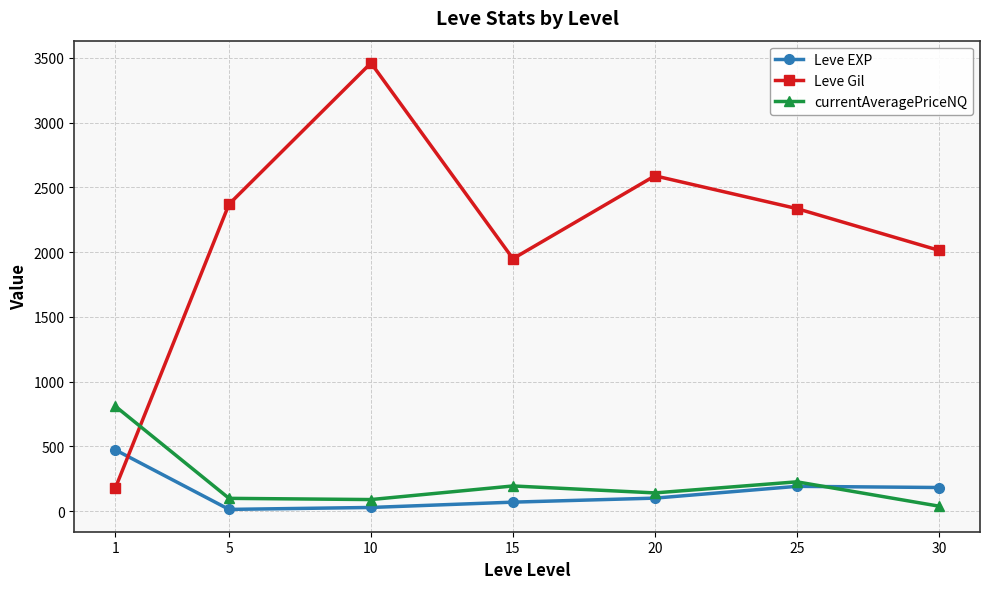

What is the difference between the currentAveragePriceNQ values at 15 and 25?

31.9